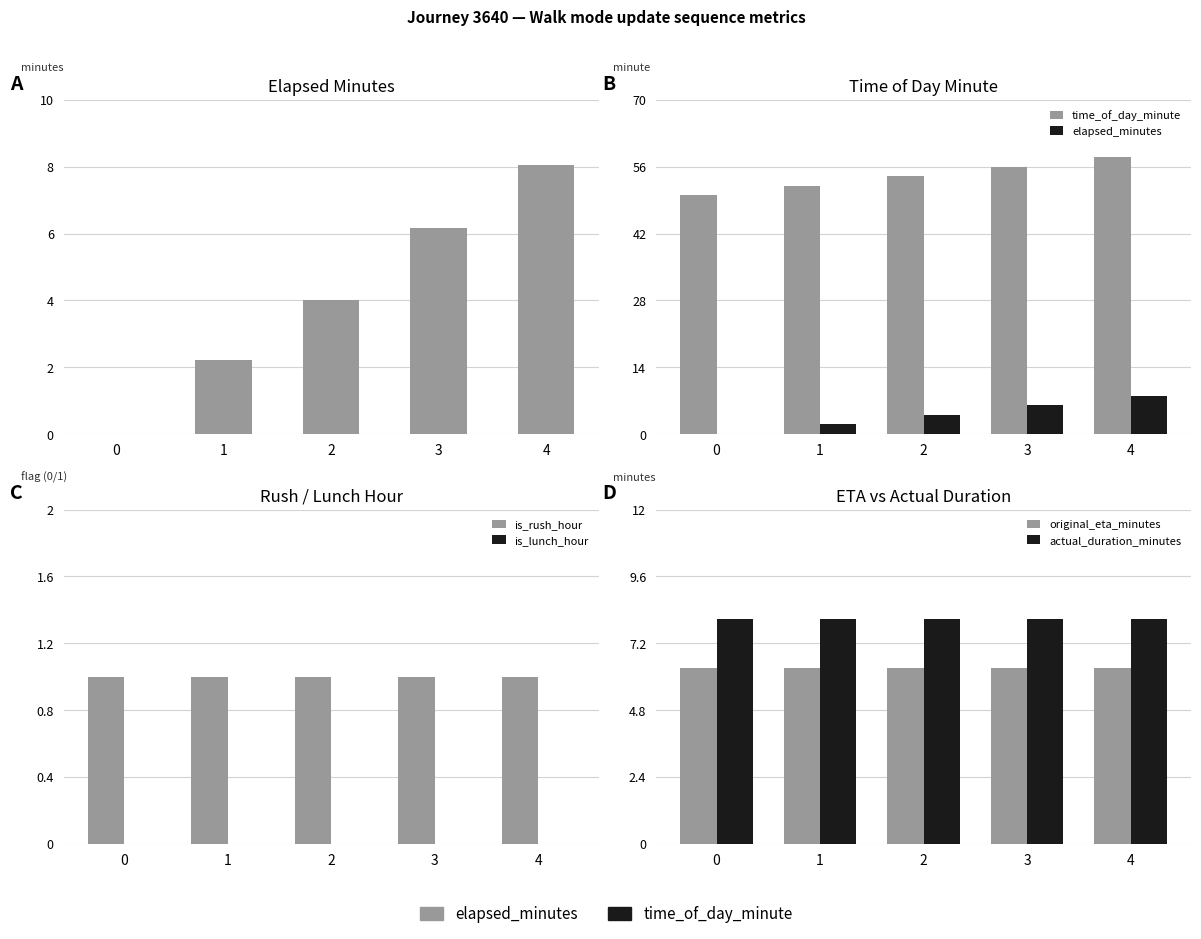

True or false: actual_duration_minutes has a value of 8.1 at 1.

True